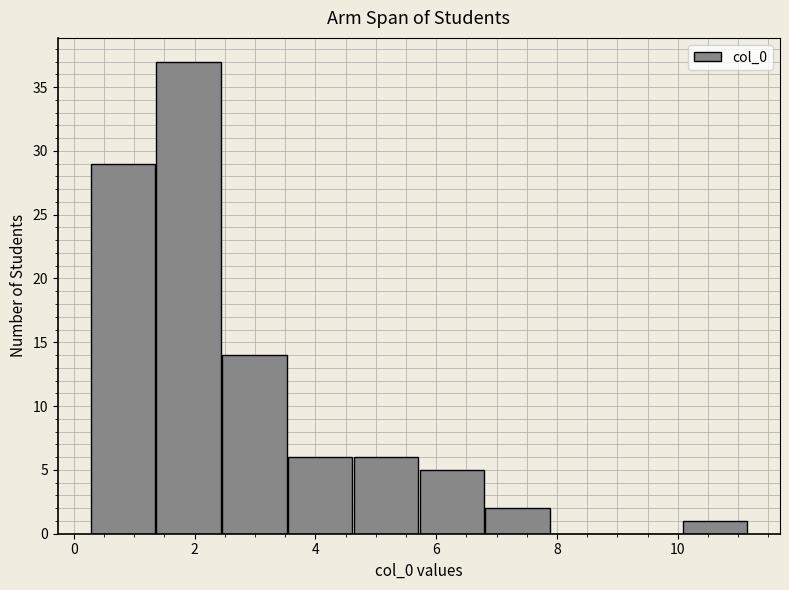

Reading left to right, transcribe this chart: for each bar, give the range it covers on the x-axis and its height. Neither the bar edges nor the heights are printed on the chart, so give them approximately, as read against the axes.

0.2 to 1.4: 29
1.4 to 2.4: 37
2.4 to 3.6: 14
3.6 to 4.6: 6
4.6 to 5.8: 6
5.8 to 6.8: 5
6.8 to 8.0: 2
8.0 to 9.0: 0
9.0 to 10.0: 0
10.0 to 11.2: 1